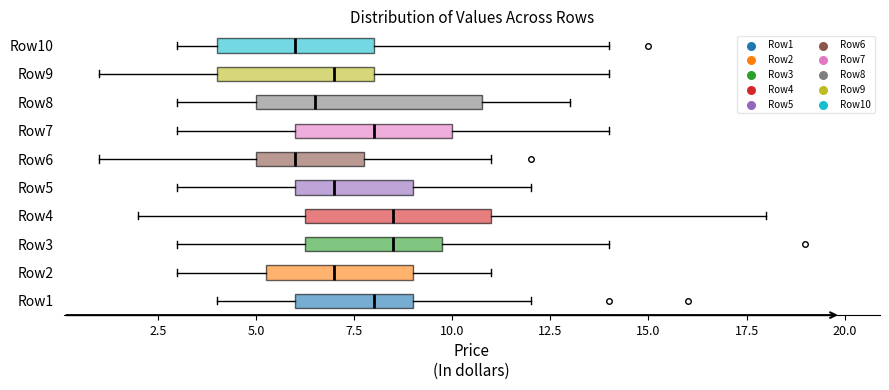

Where does the right whisker of the box for Row6 end on the x-axis? The values are not printed on the chart, so give them approximately, as read against the axis.

11.0